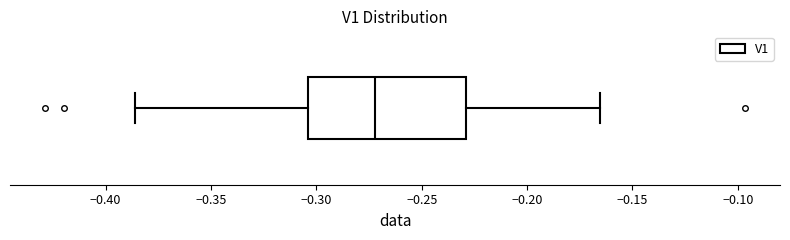

Transcribe this box plot: give where the median line is, the range the box spans, and where the two whiskers end, as read against the x-axis. The values are not printed on the chart, so give them approximately, as read against the axis.

median -0.270, box -0.305 to -0.230, whiskers -0.385 to -0.165